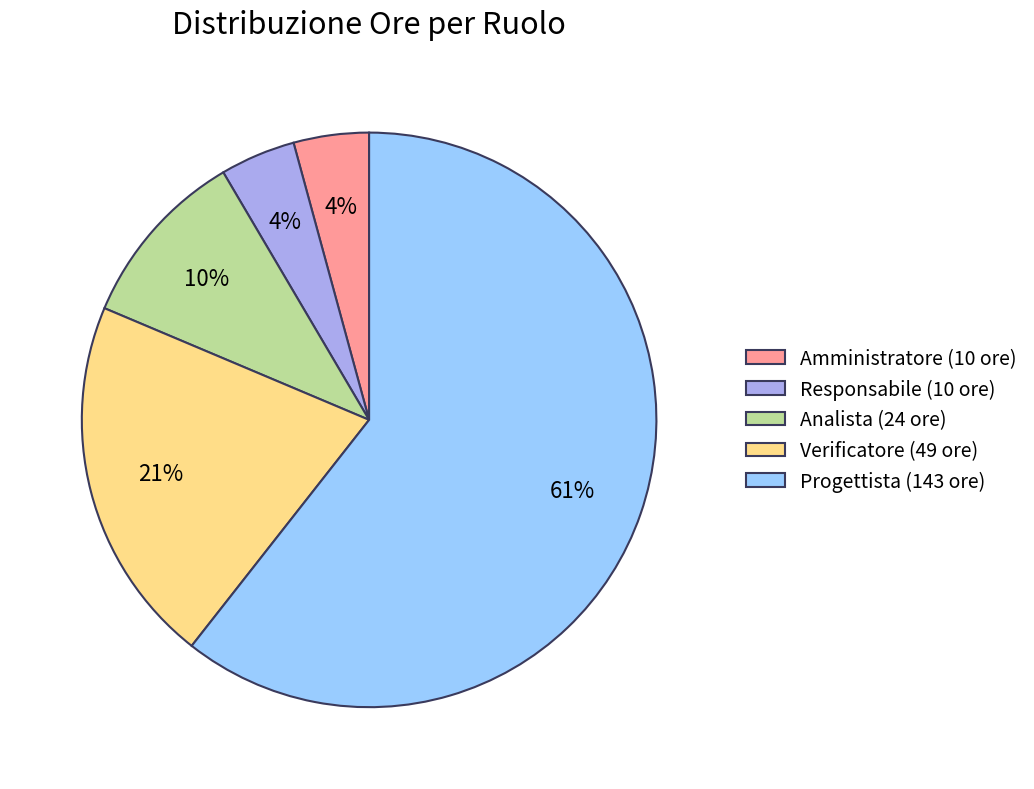

Count the number of slices in the pie.

5